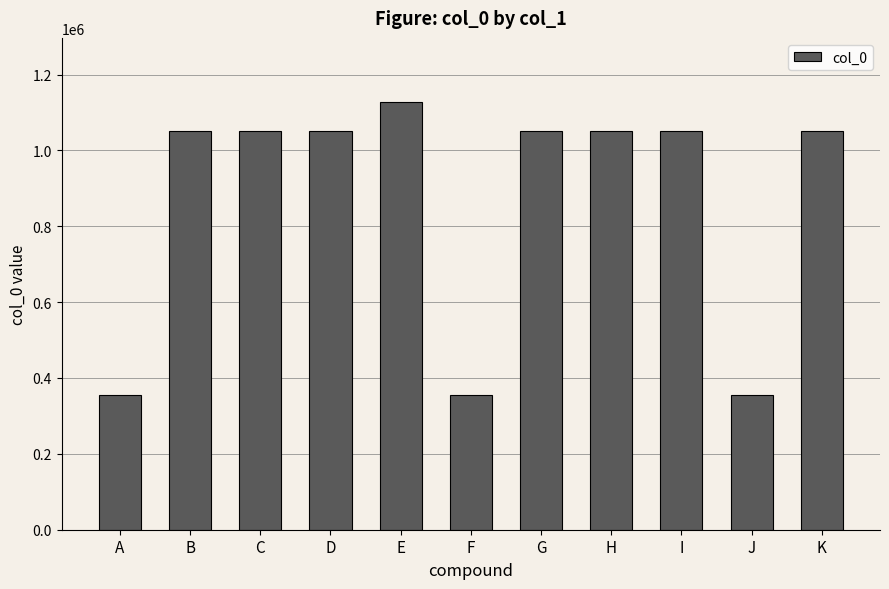

What is the minimum value shown in the chart?

354824